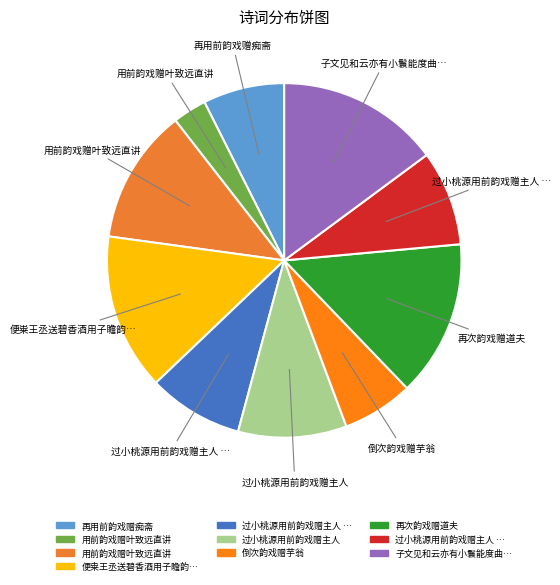

How many slices are in this pie chart?

10